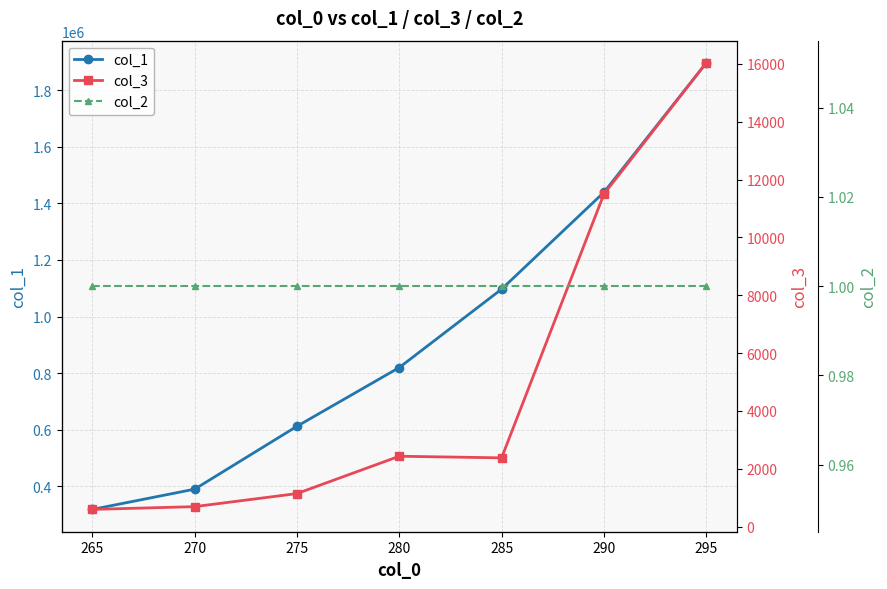

Reading left to right, what are all the values shown in this chart?

col_1: 319089.0	390554.0	612651.0	820102.0	1096830.0	1438770.0	1895610.0
col_3: 597.0	692.5	1144.1	2435.3	2379.0	11496.8	16030.1
col_2: 1.0	1.0	1.0	1.0	1.0	1.0	1.0